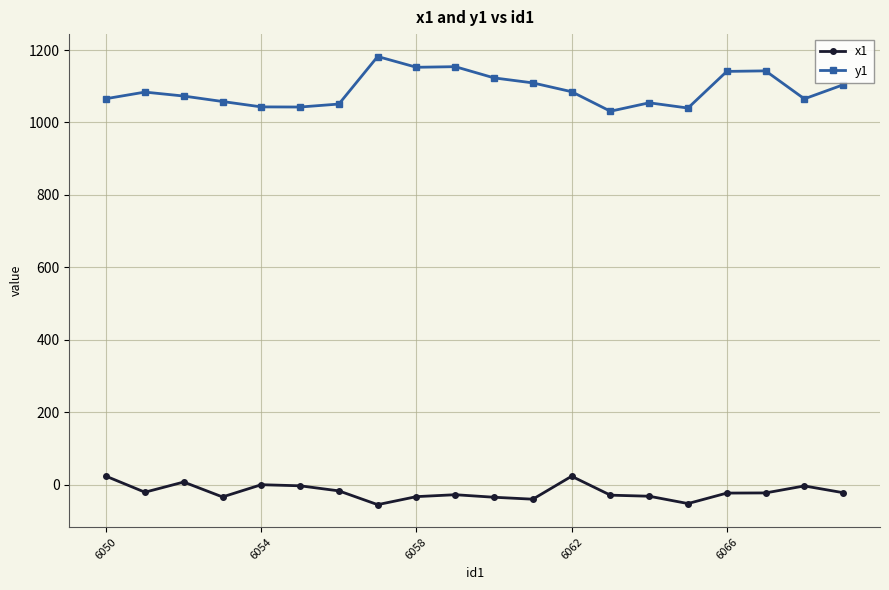

Rank the series by their maximum value, from lowest to highest.

x1, y1